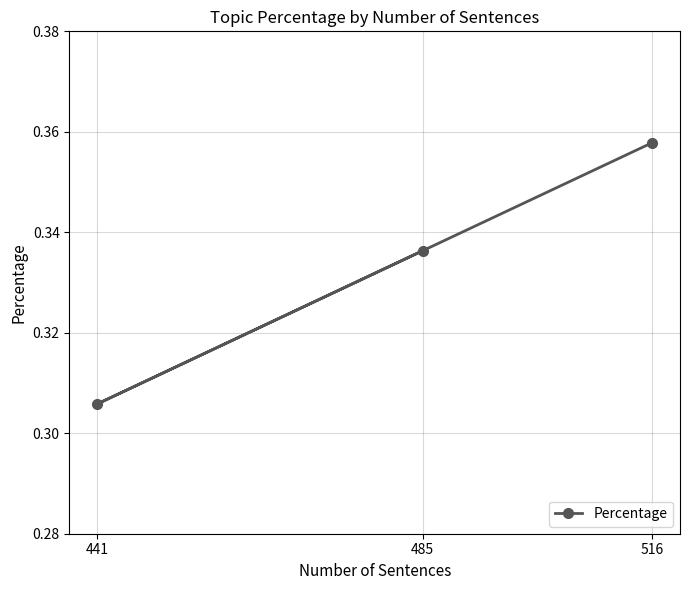

The chart shows a value of 0.4 at 516. True or false?

True